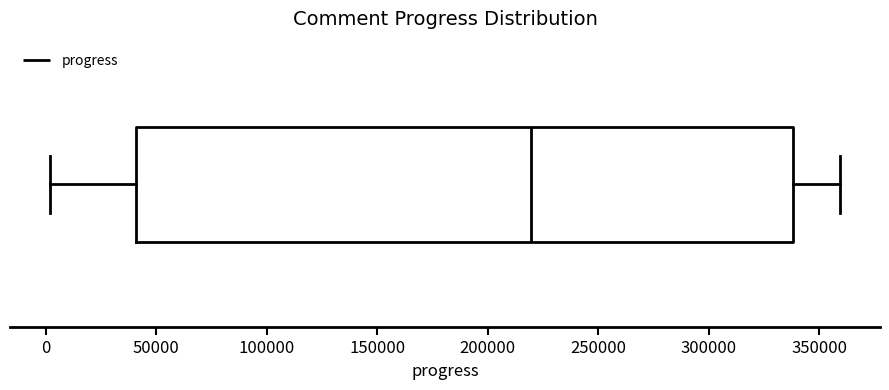

Transcribe this box plot: give where the median line is, the range the box spans, and where the two whiskers end, as read against the x-axis. The values are not printed on the chart, so give them approximately, as read against the axis.

median 220000, box 40000 to 340000, whiskers 0 to 360000